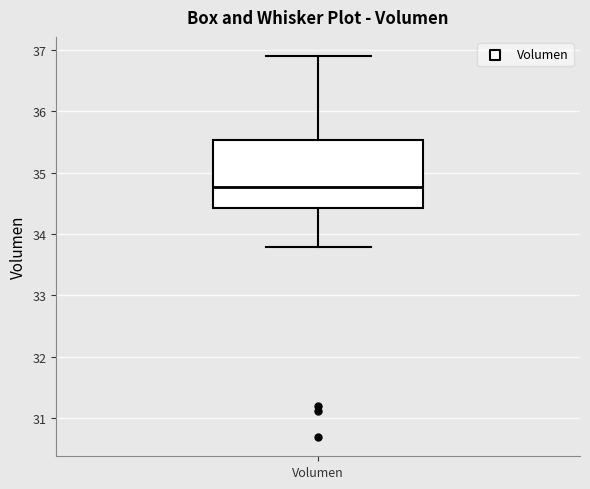

Where is the upper edge of the box for Volumen on the y-axis? The values are not printed on the chart, so give them approximately, as read against the axis.

35.5